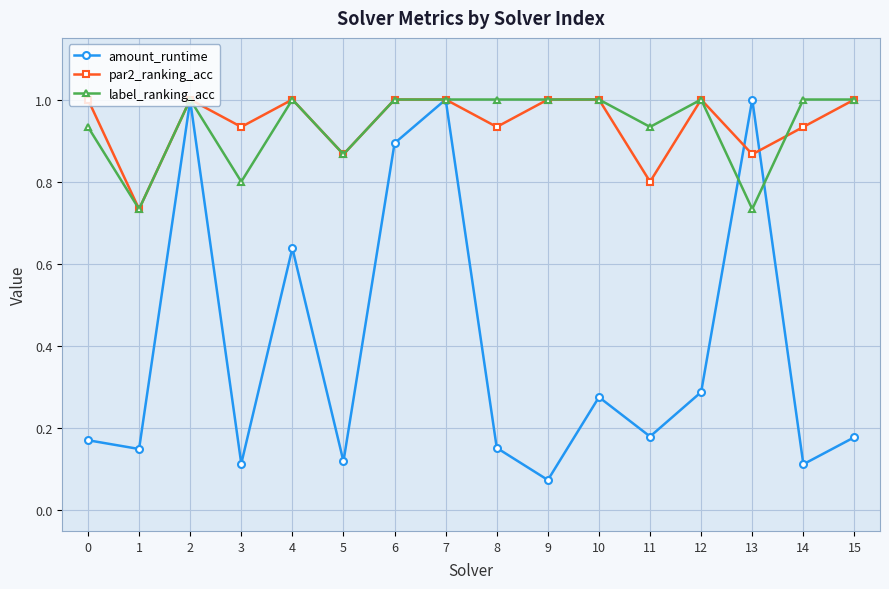

Which series has the widest spread of values?

amount_runtime